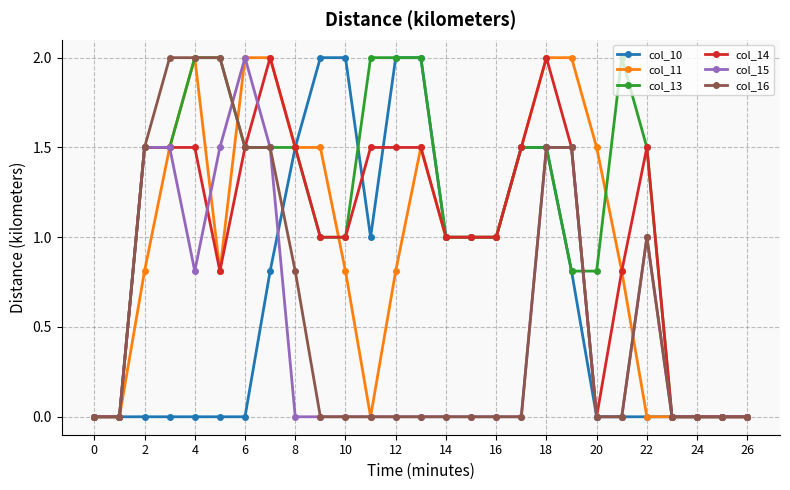

True or false: col_13 has more than 0 points higher than both neighbors.

True